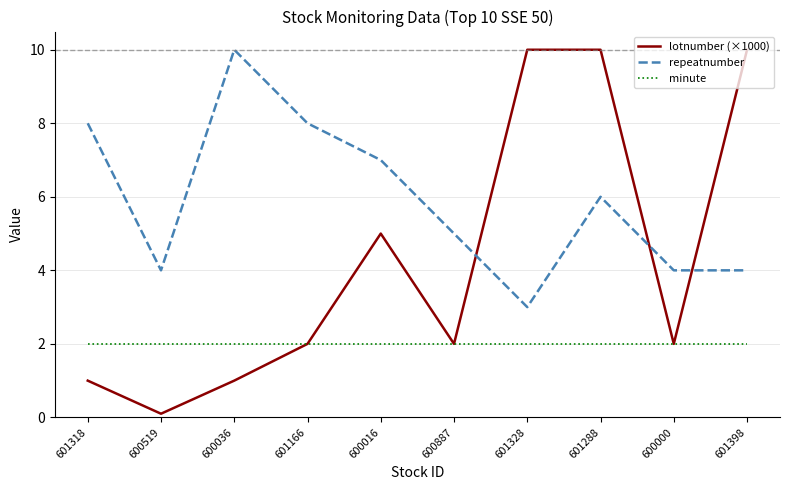

True or false: lotnumber (×1000) has a value of 3.1 at 600016.

False